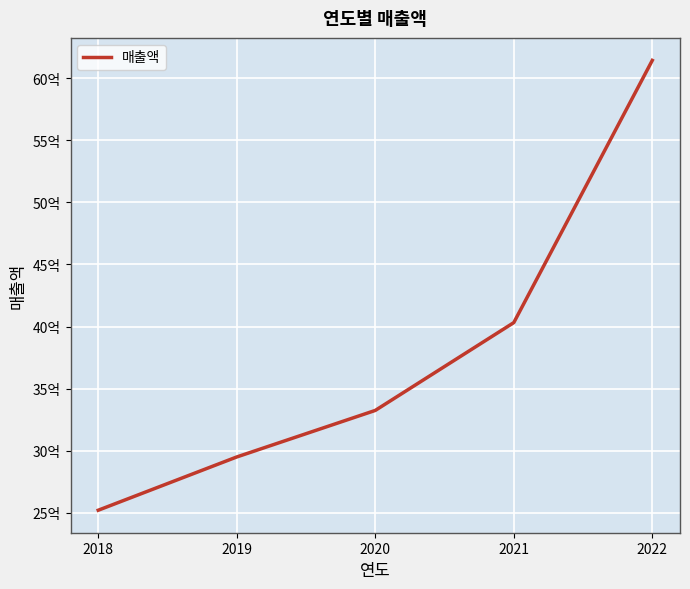

True or false: there are more than 0 points higher than both neighbors.

False